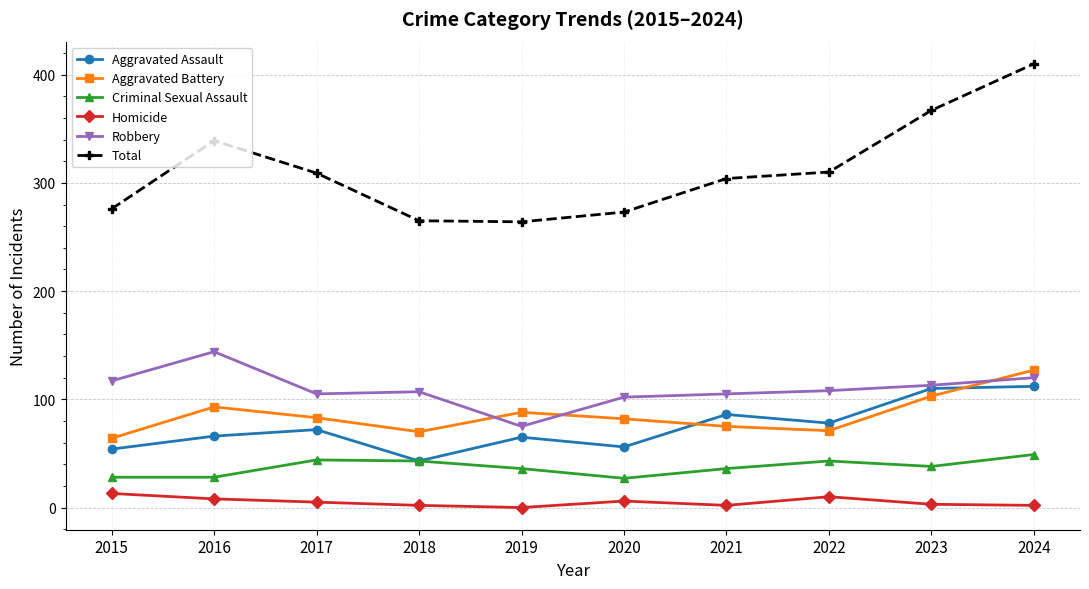

How many categories are shown in the chart?

10